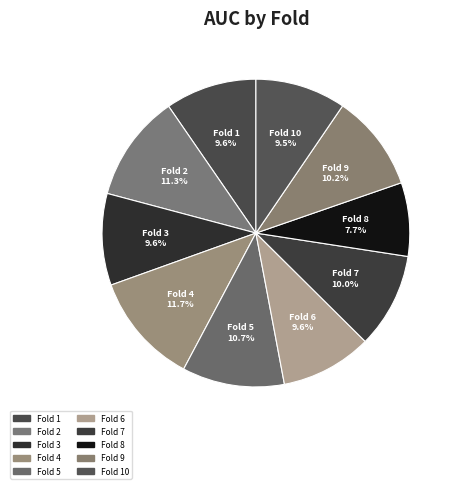

What is the smallest slice in the pie chart?

Fold 8